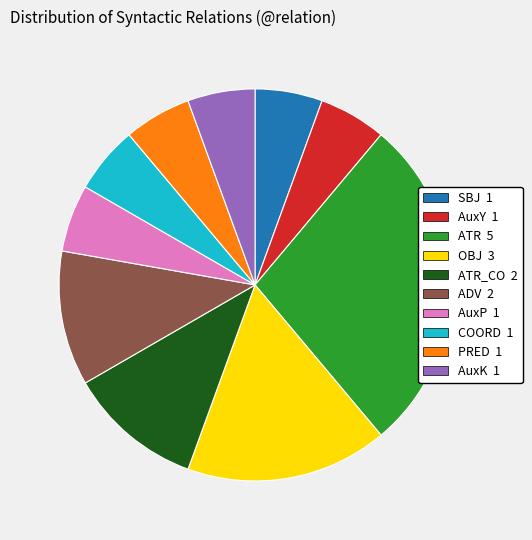

Does any single category account for the majority?

No